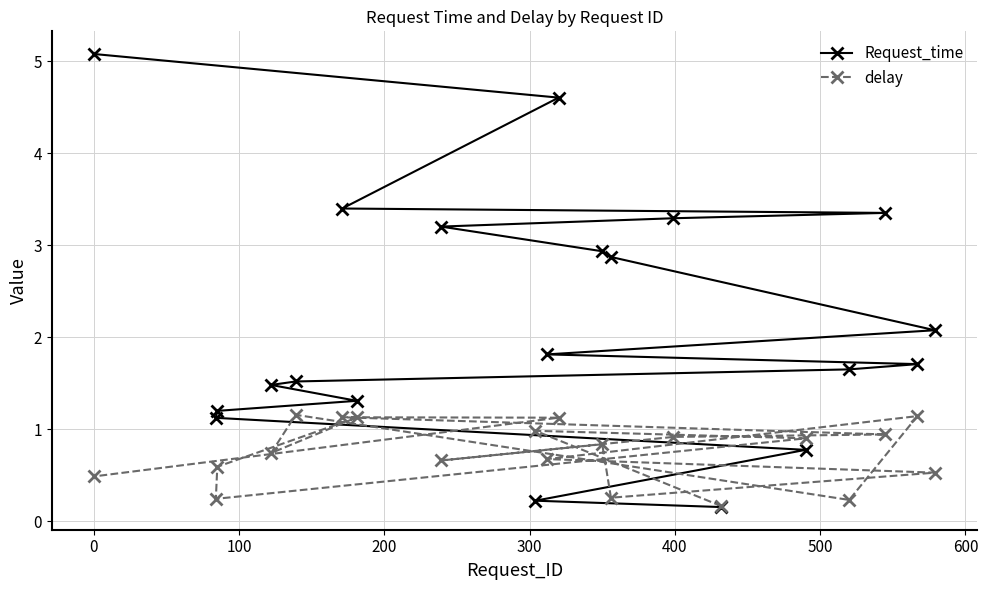

How many lines are shown in the chart?

2